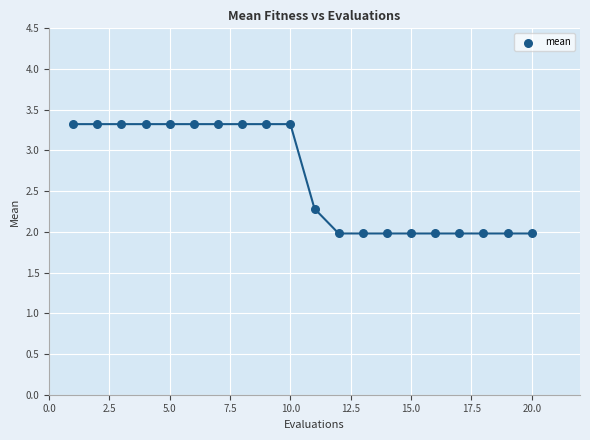

What is the range of Y values (max minus min)?

1.3